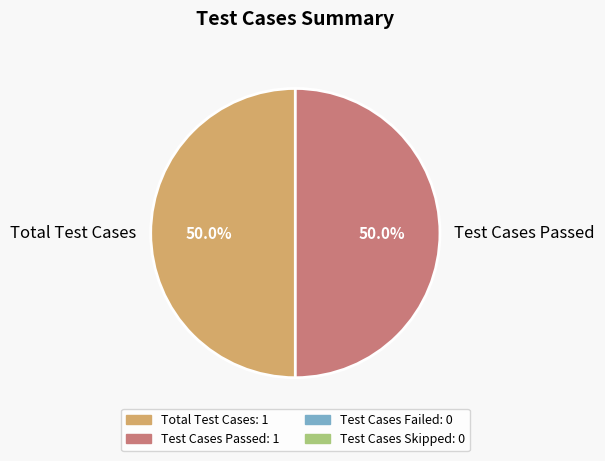

What percentage is NOT represented by Test Cases Passed?

50.0%